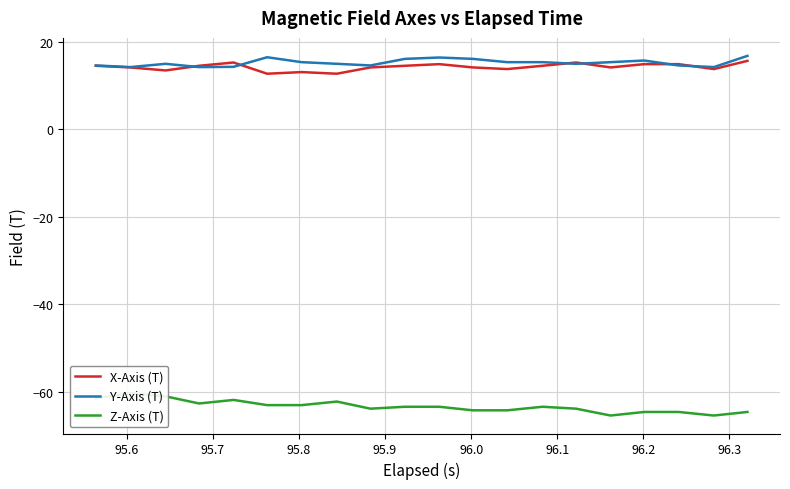

What is the minimum value for X-Axis (T)?

12.7